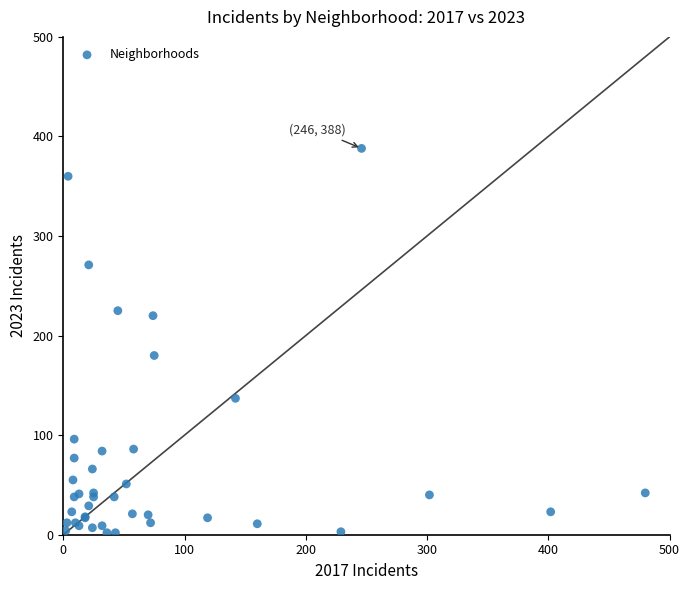

What Y value in the scatter plot is closest to 195?

180